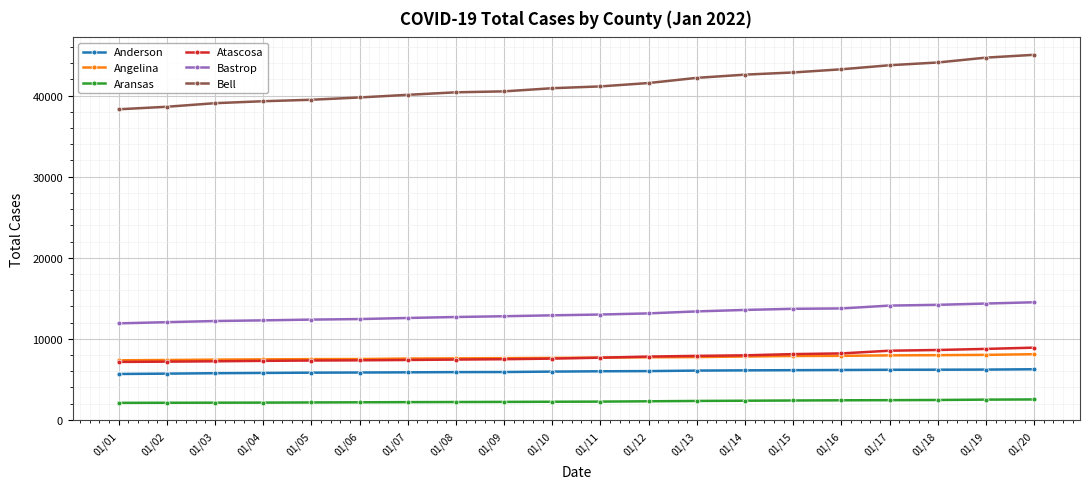

True or false: Anderson and Atascosa intersect in this chart.

False